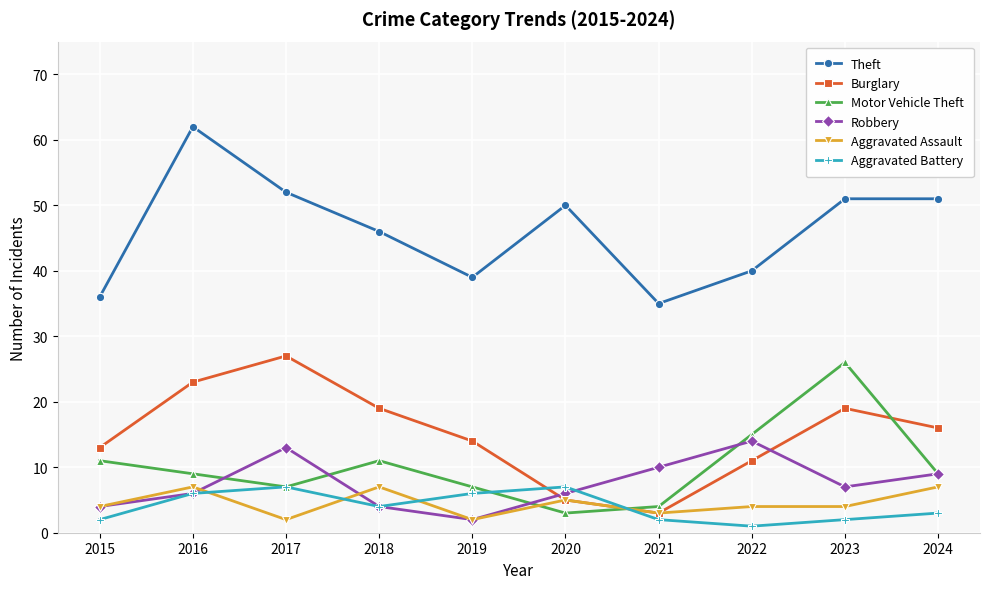

The Aggravated Assault series shows 4 at 2022. True or false?

True